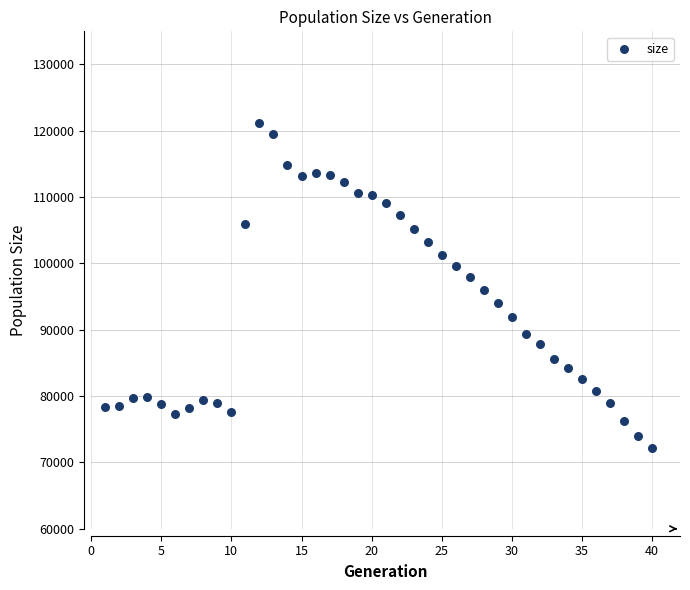

What is the range of X values (max minus min)?

39